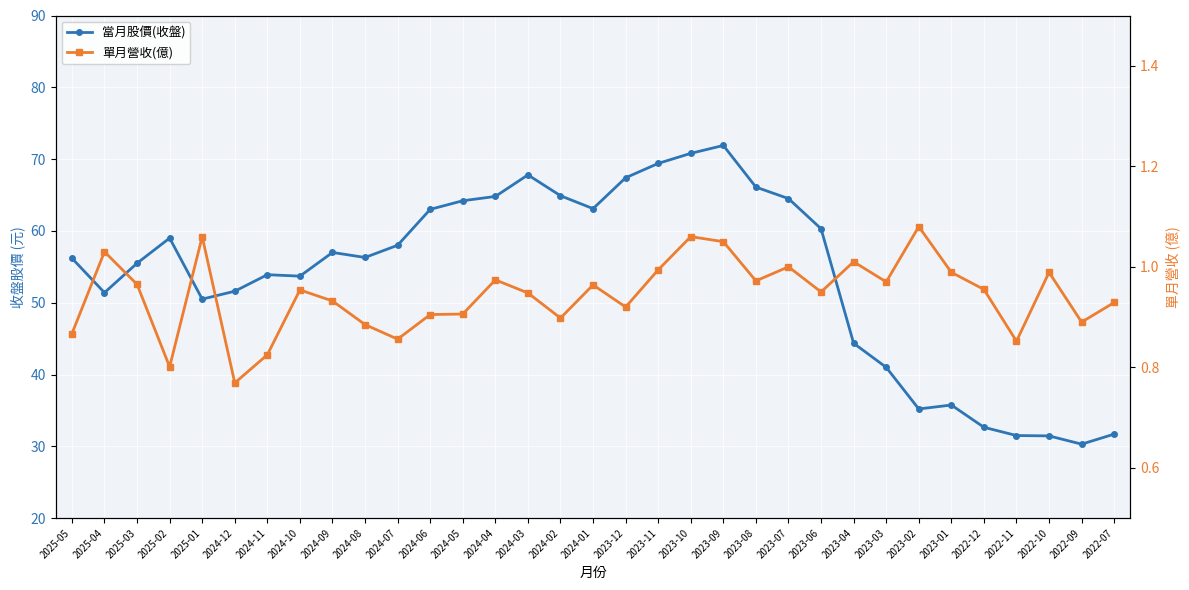

How many data points in 當月股價(收盤) are above 56?

18